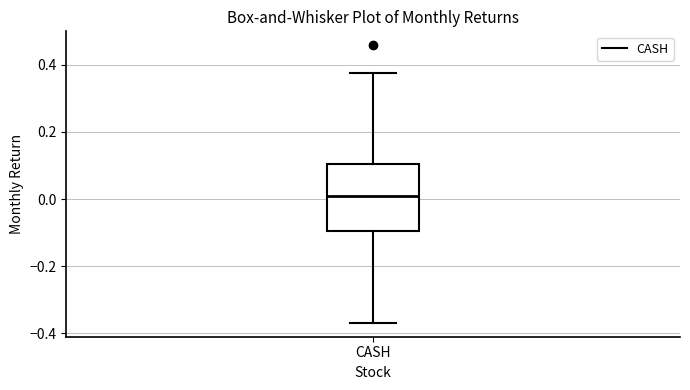

Read this box plot against the y-axis: the position of the median line, the range covered by the box, and the ends of both whiskers. The values are not printed on the chart, so give them approximately, as read against the axis.

median 0.00, box -0.10 to 0.10, whiskers -0.36 to 0.38